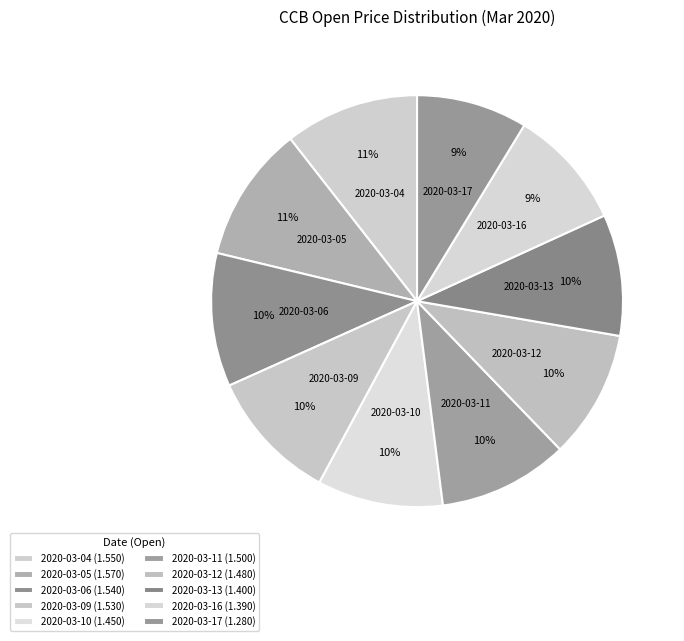

The 2020-03-12 slice represents 10% of the pie. True or false?

True